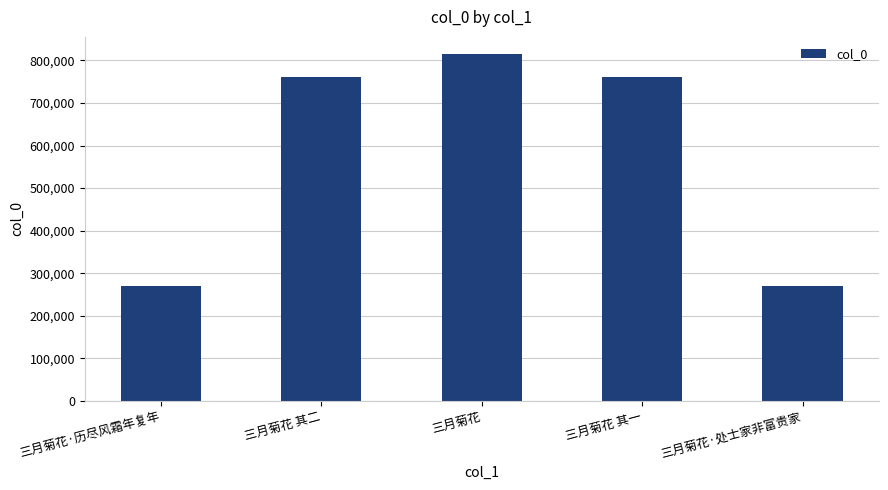

Which category has the highest value across all series?

三月菊花